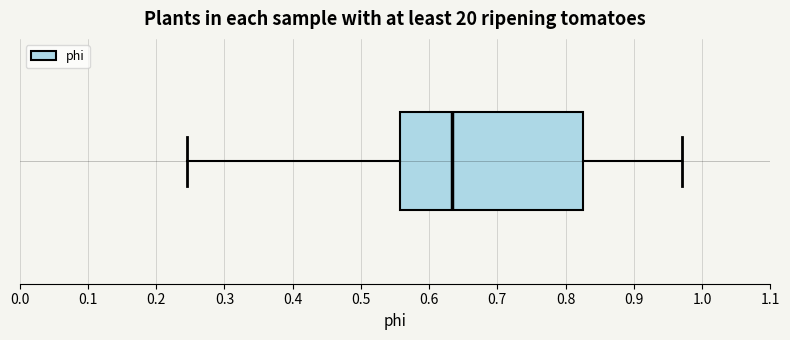

Where is the right edge of the box on the x-axis? The values are not printed on the chart, so give them approximately, as read against the axis.

0.83